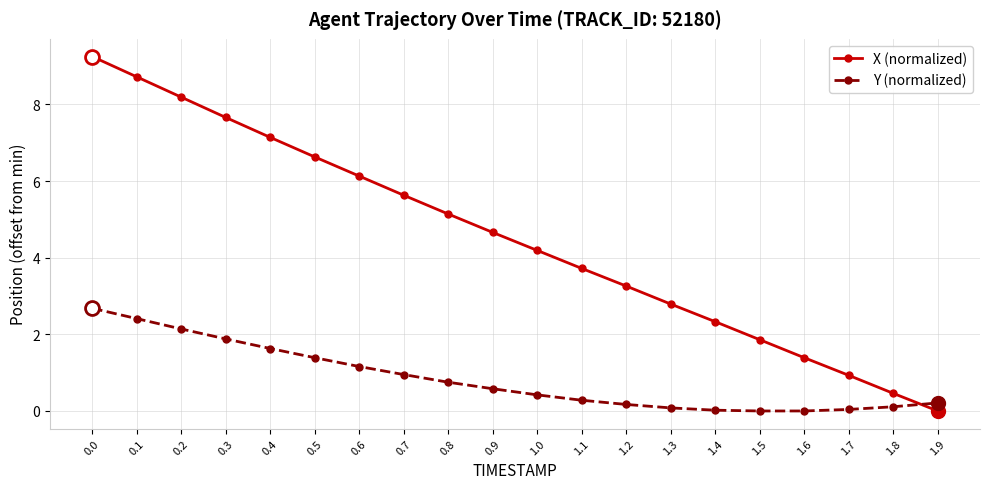

List the series in order of their peak value, highest first.

X (normalized), Y (normalized)